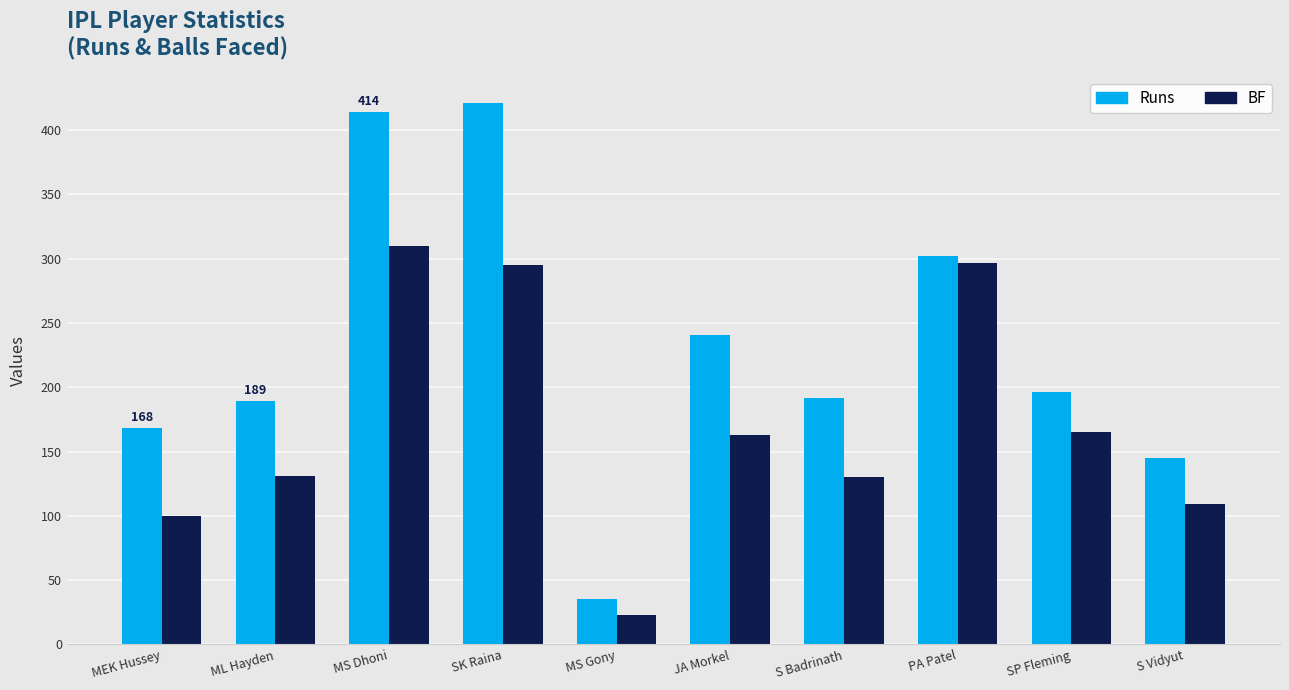

Where does the BF series first go above 163?

MS Dhoni